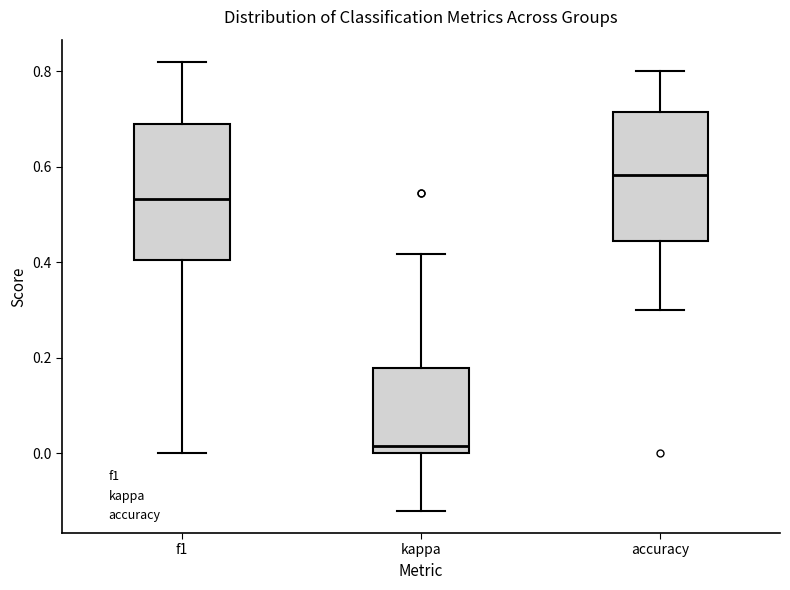

Reading left to right, read every box against the y-axis: the position of its median line, the range the box covers, and the ends of its whiskers. The values are not printed on the chart, so give them approximately, as read against the axis.

f1: median 0.54, box 0.40 to 0.70, whiskers 0.00 to 0.82
kappa: median 0.02, box 0.00 to 0.18, whiskers -0.12 to 0.42
accuracy: median 0.58, box 0.44 to 0.72, whiskers 0.30 to 0.80